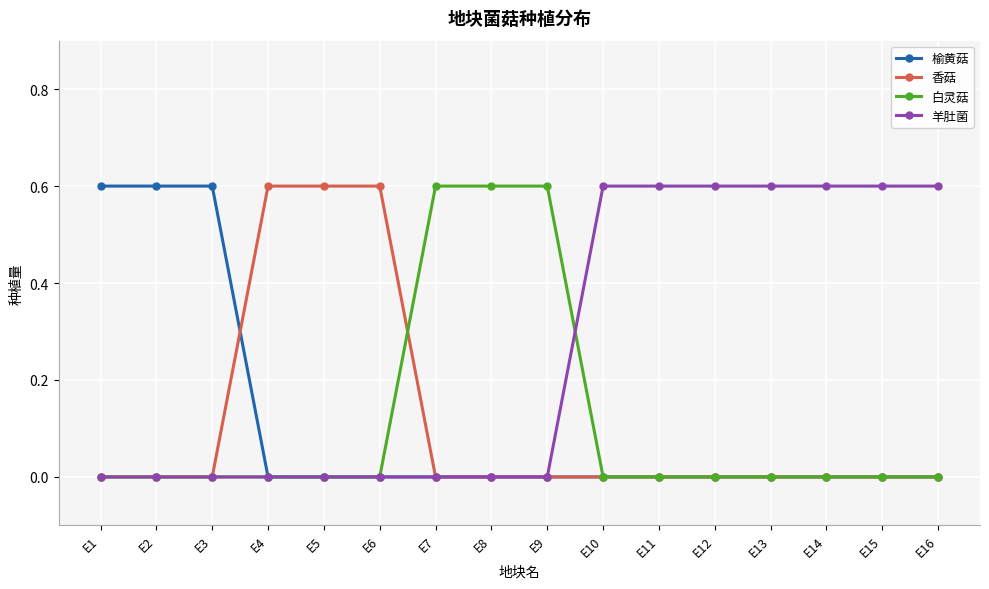

What is the maximum value shown in the chart?

0.6